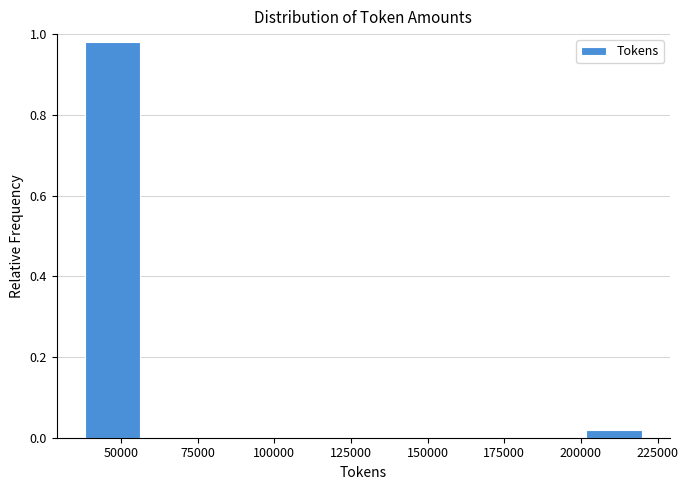

Read against the x-axis, roughly where is the centre of the tallest bar?

45000